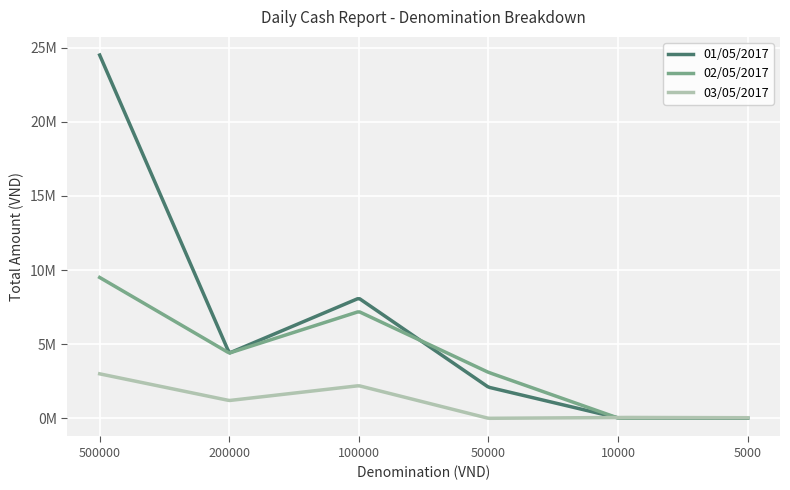

Does the chart have visible grid lines?

Yes